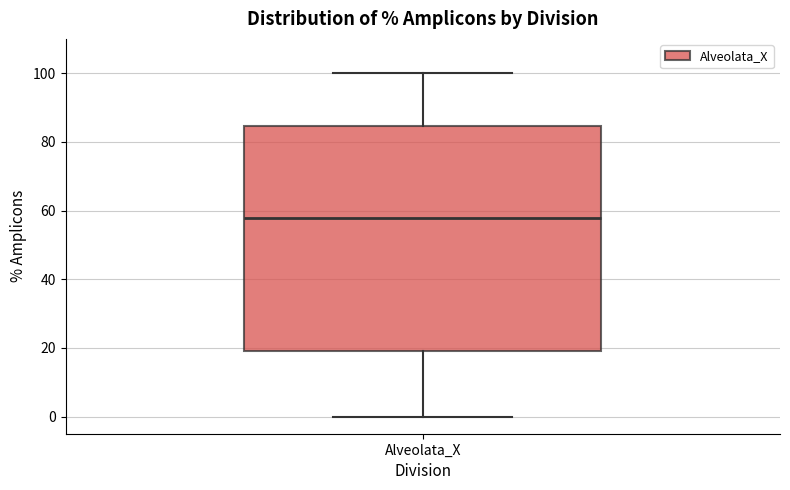

Transcribe this box plot: give where the median line is, the range the box spans, and where the two whiskers end, as read against the y-axis. The values are not printed on the chart, so give them approximately, as read against the axis.

median 58, box 20 to 84, whiskers 0 to 100